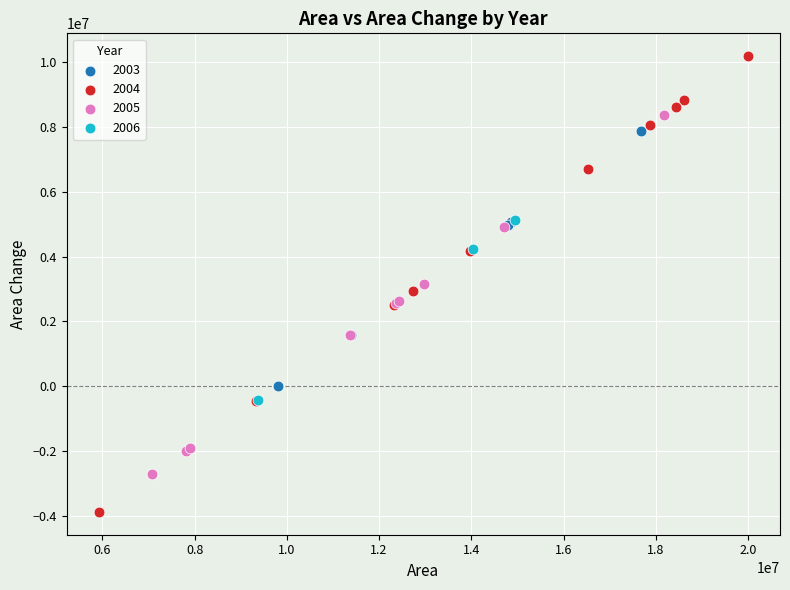

Which series has the largest Y range (max minus min)?

2004